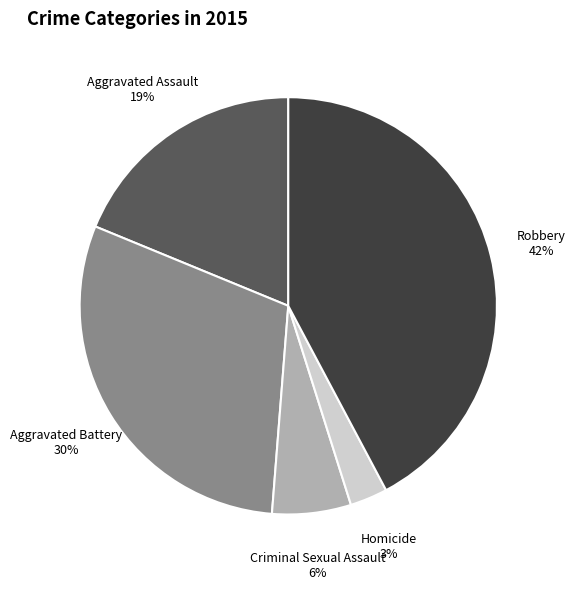

Count the number of slices in the pie.

5